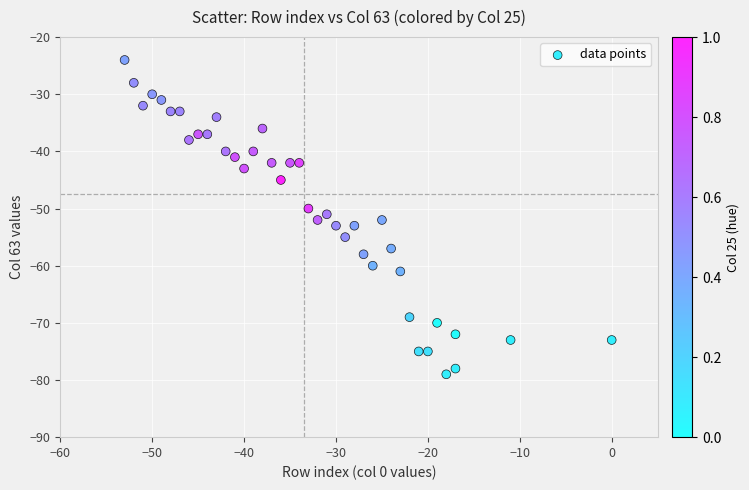

What is the range of Y values (max minus min)?

55